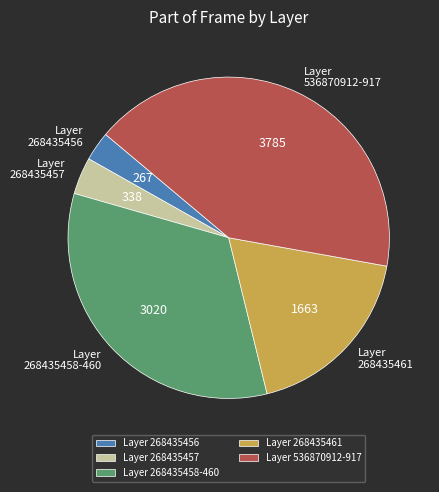

Which slice is the smallest?

Layer 268435456